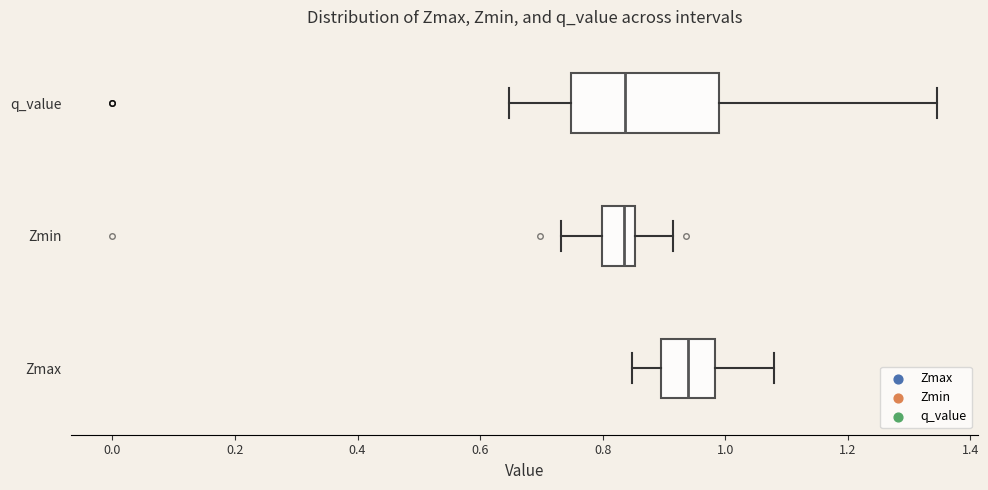

Reading bottom to top, read every box against the x-axis: the position of its median line, the range the box covers, and the ends of its whiskers. The values are not printed on the chart, so give them approximately, as read against the axis.

Zmax: median 0.94, box 0.90 to 0.98, whiskers 0.84 to 1.08
Zmin: median 0.84, box 0.80 to 0.86, whiskers 0.74 to 0.92
q_value: median 0.84, box 0.74 to 0.98, whiskers 0.64 to 1.34